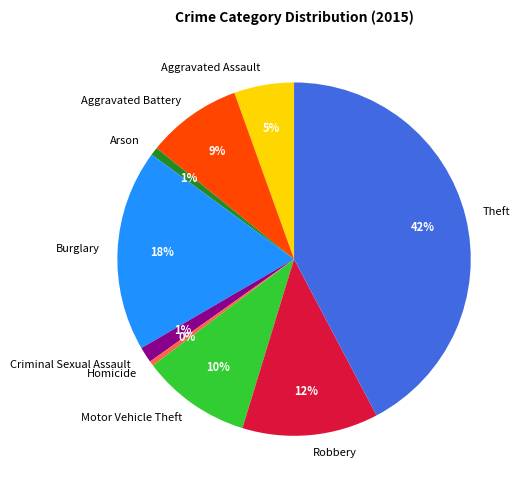

Which has a higher value, Aggravated Assault or Theft?

Theft